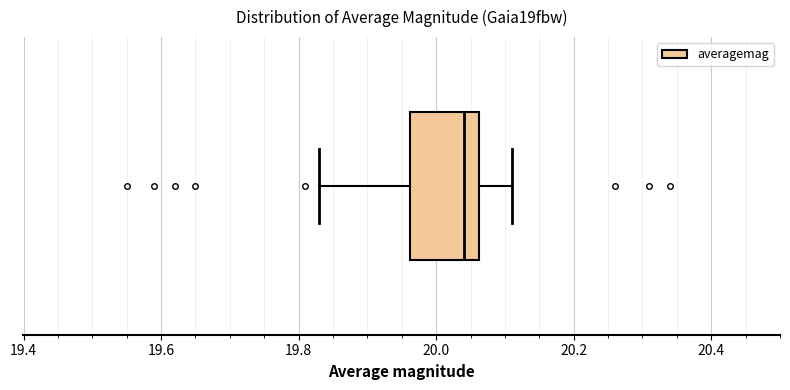

Where does the right whisker of the box end on the x-axis? The values are not printed on the chart, so give them approximately, as read against the axis.

20.12